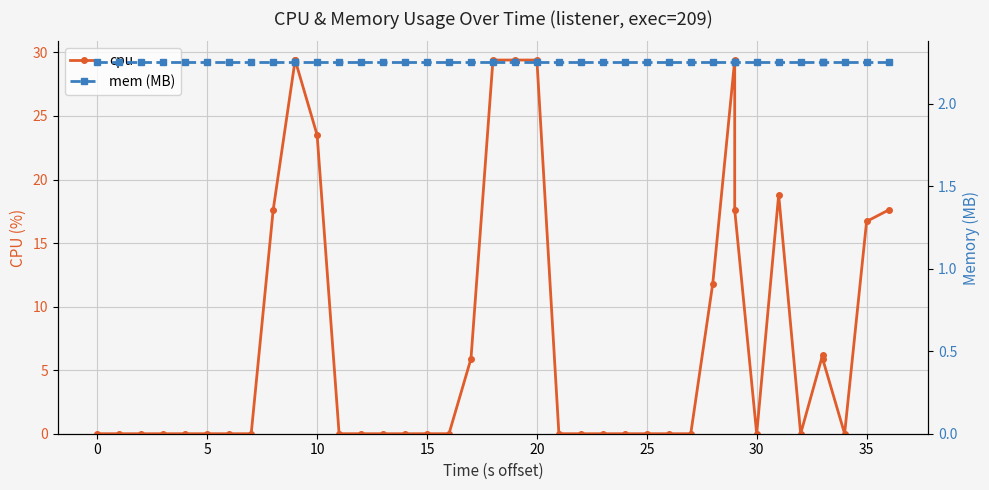

How many positive values does the cpu series have?

16